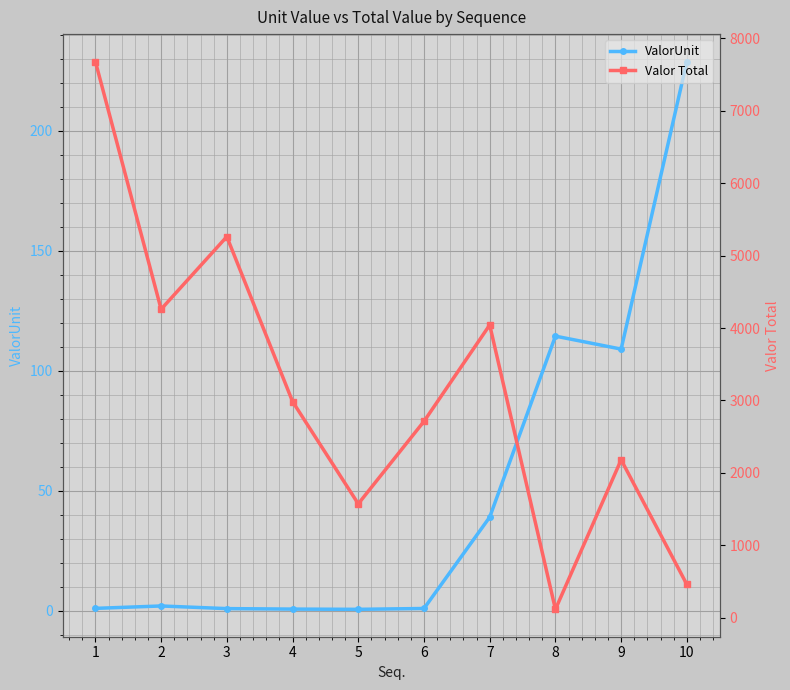

In Valor Total, how many points are higher than both neighbors (excluding endpoints)?

3